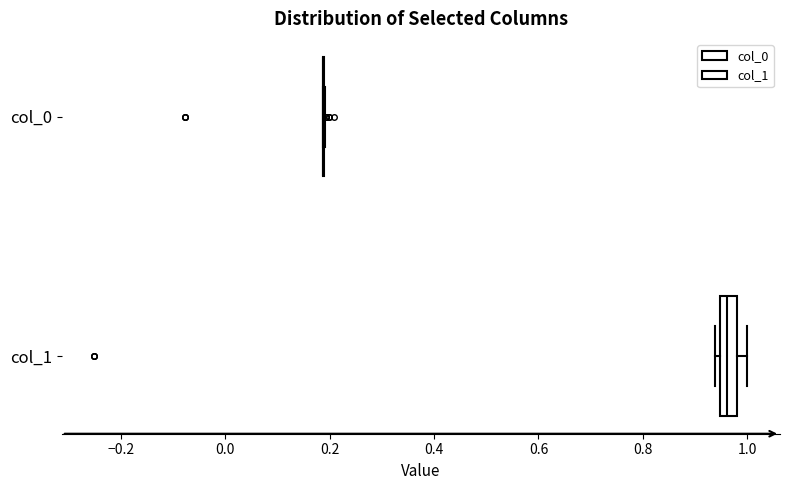

Comparing the boxes themselves (not the whiskers), which one is the widest?

col_1